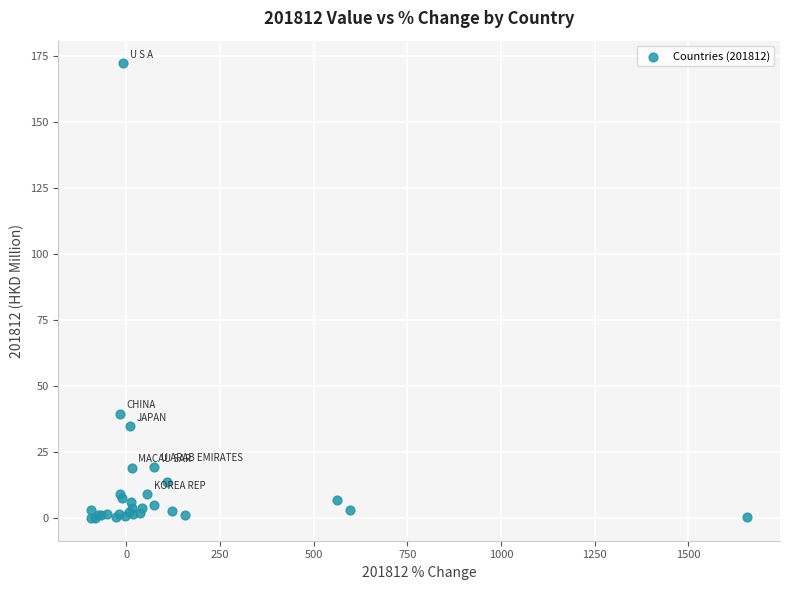

What Y value in the scatter plot is closest to 86?

39.5